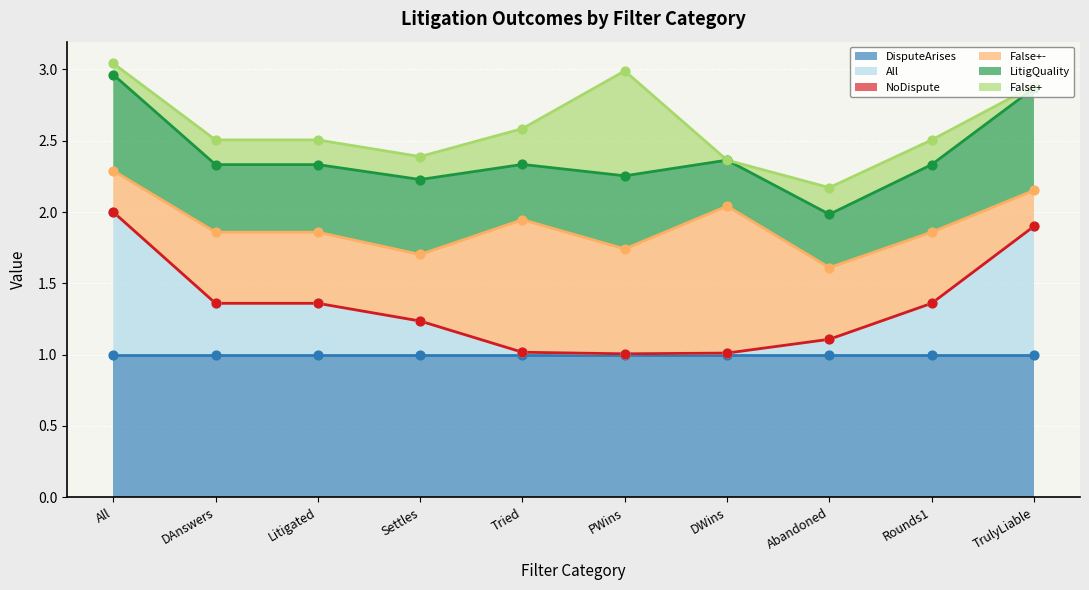

Which series contains the highest Y value?

False+-